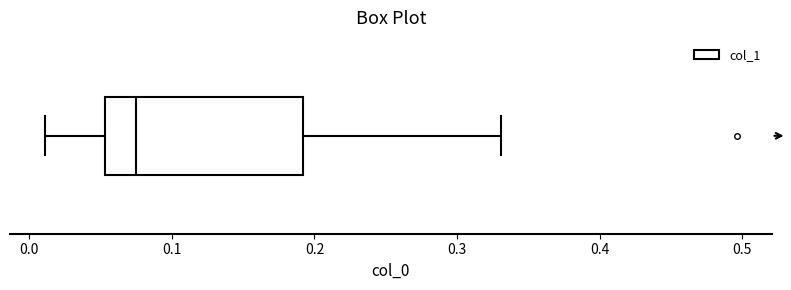

Where does the left whisker of the box end on the x-axis? The values are not printed on the chart, so give them approximately, as read against the axis.

0.01